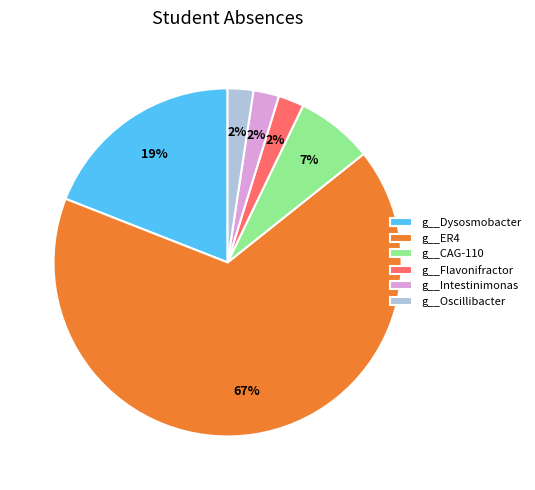

To the nearest percent, what portion does g__Intestinimonas represent?

2%